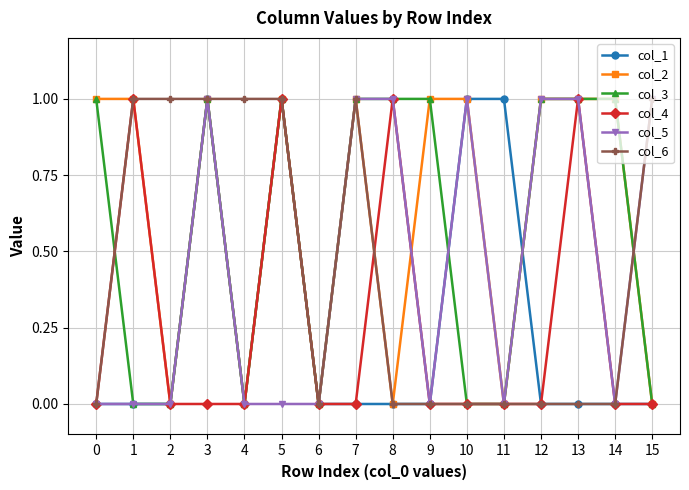

What is the value of the col_2 point at the 14th from the left?

1